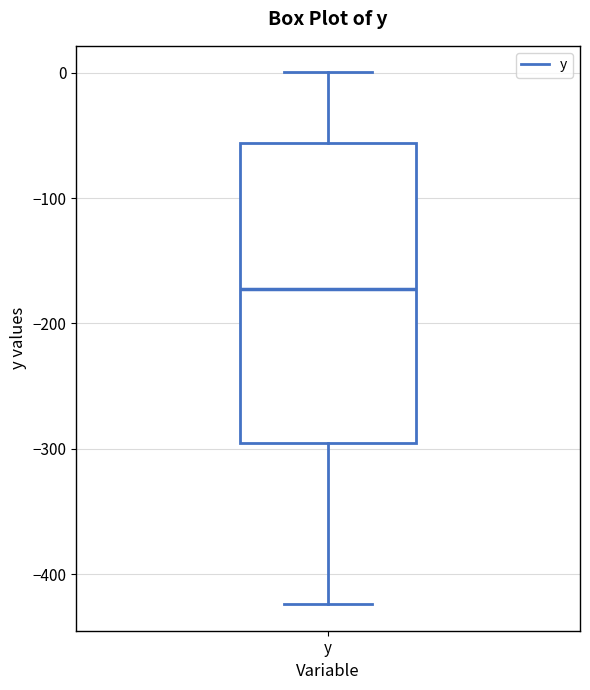

Read this box plot against the y-axis: the position of the median line, the range covered by the box, and the ends of both whiskers. The values are not printed on the chart, so give them approximately, as read against the axis.

median -170, box -300 to -60, whiskers -420 to 0